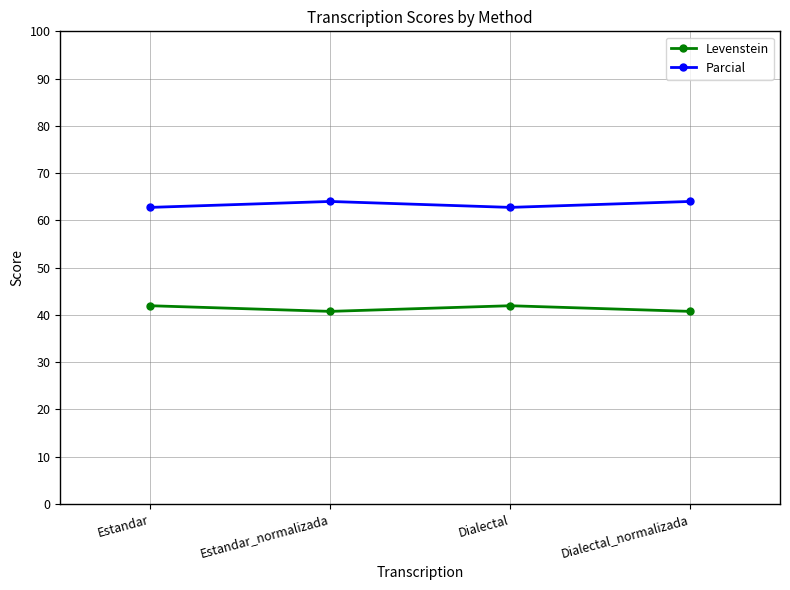

At which label does Levenstein first exceed 41?

Estandar